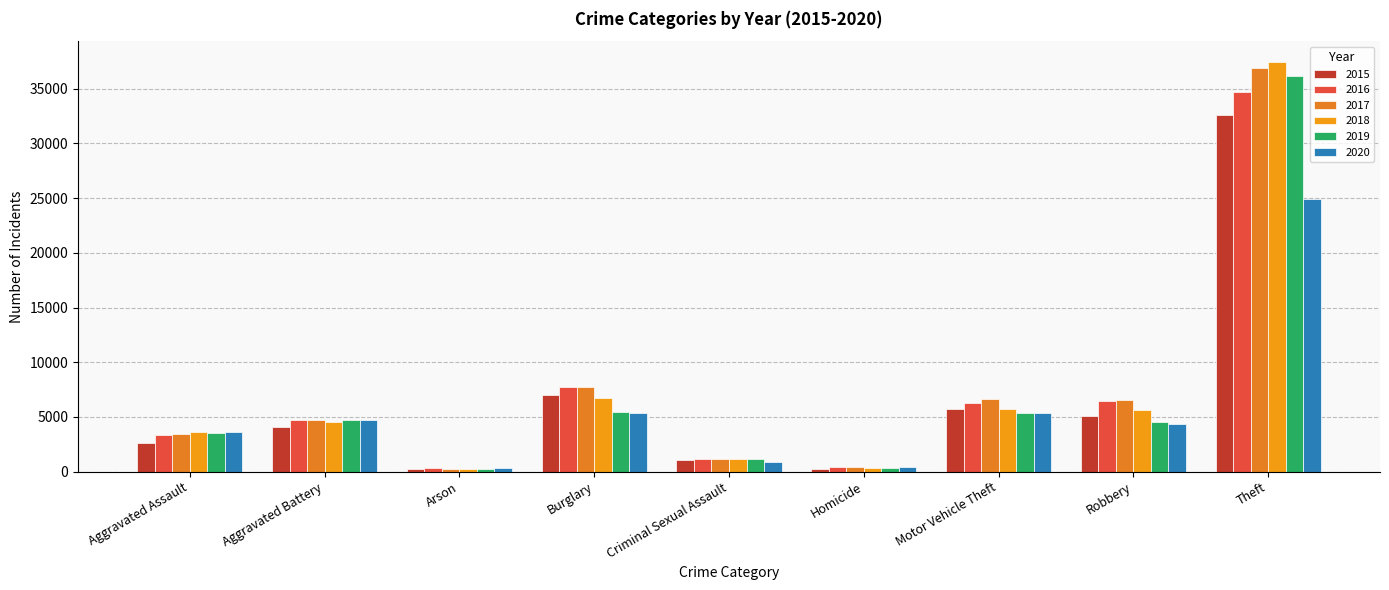

How many bars are there in total?

54